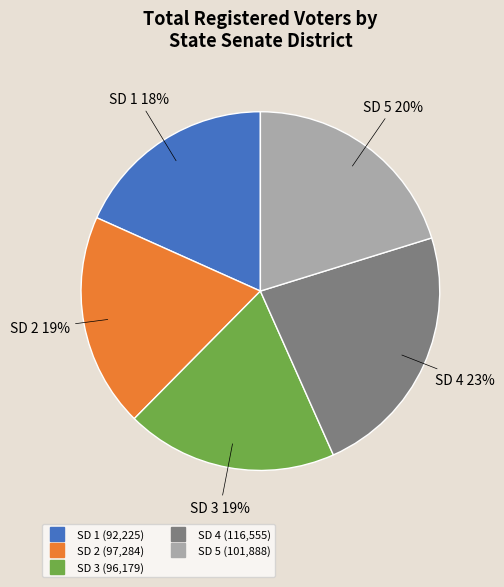

Is there any slice that represents more than half of the pie?

No